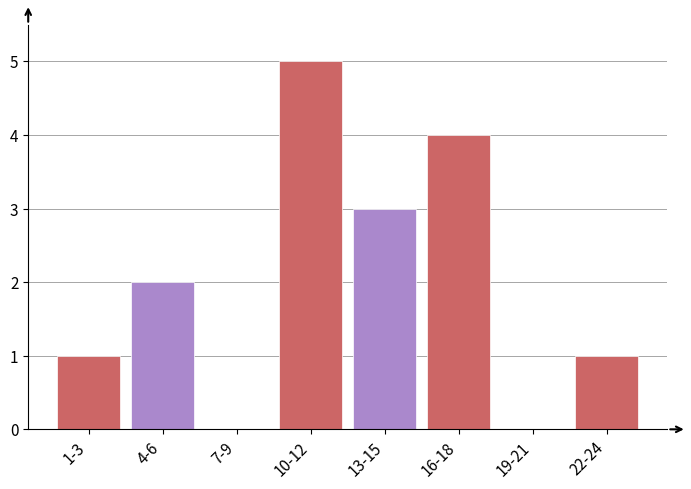

Reading left to right, list all the values displayed in this chart.

1-3=1	4-6=2	7-9=0	10-12=5	13-15=3	16-18=4	19-21=0	22-24=1